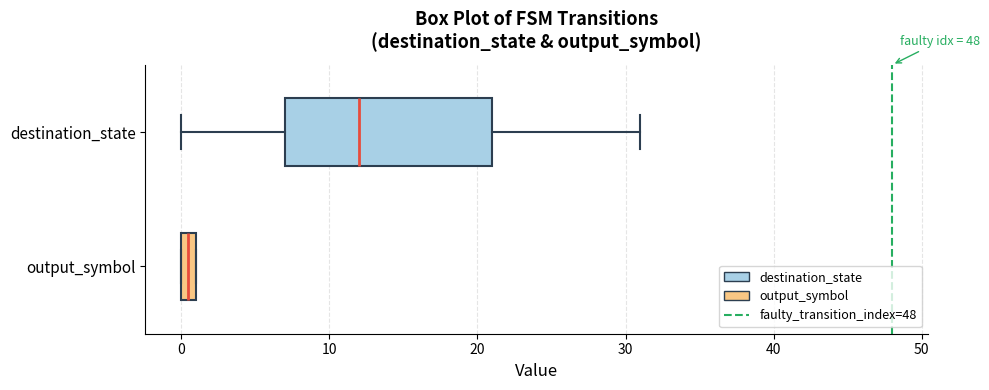

Which box is the widest, from its left edge to its right edge?

destination_state